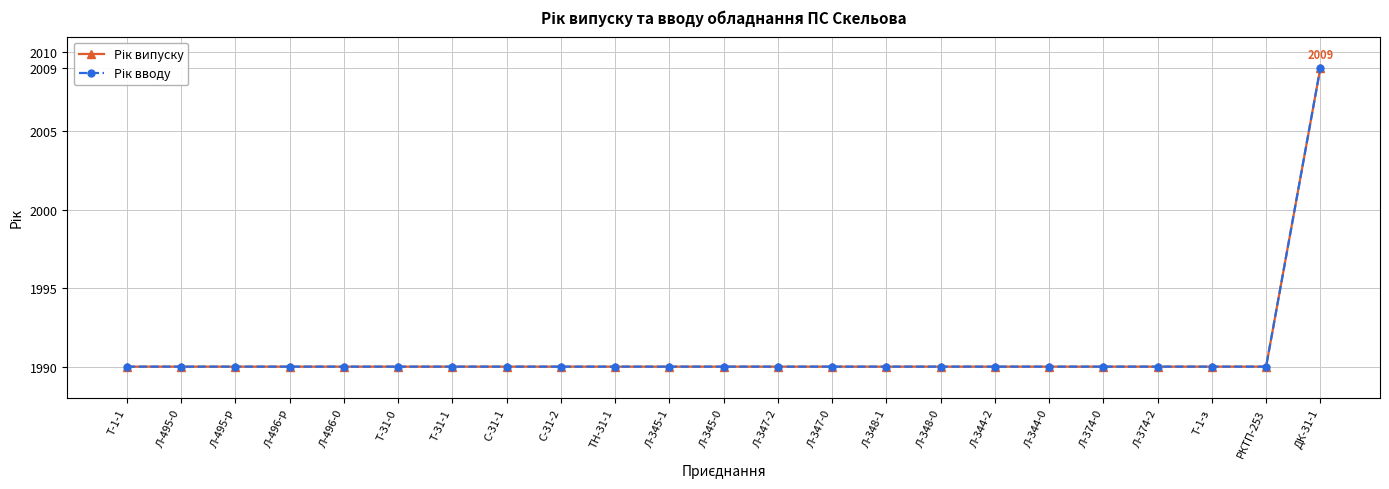

Reading left to right, extract all data points from this chart.

Рік випуску: Т-1-1=1990	Л-495-0=1990	Л-495-р=1990	Л-496-р=1990	Л-496-0=1990	Т-31-0=1990	Т-31-1=1990	С-31-1=1990	С-31-2=1990	ТН-31-1=1990	Л-345-1=1990	Л-345-0=1990	Л-347-2=1990	Л-347-0=1990	Л-348-1=1990	Л-348-0=1990	Л-344-2=1990	Л-344-0=1990	Л-374-0=1990	Л-374-2=1990	Т-1-з=1990	РКТП-253=1990	ДК-31-1=2009
Рік вводу: Т-1-1=1990	Л-495-0=1990	Л-495-р=1990	Л-496-р=1990	Л-496-0=1990	Т-31-0=1990	Т-31-1=1990	С-31-1=1990	С-31-2=1990	ТН-31-1=1990	Л-345-1=1990	Л-345-0=1990	Л-347-2=1990	Л-347-0=1990	Л-348-1=1990	Л-348-0=1990	Л-344-2=1990	Л-344-0=1990	Л-374-0=1990	Л-374-2=1990	Т-1-з=1990	РКТП-253=1990	ДК-31-1=2009